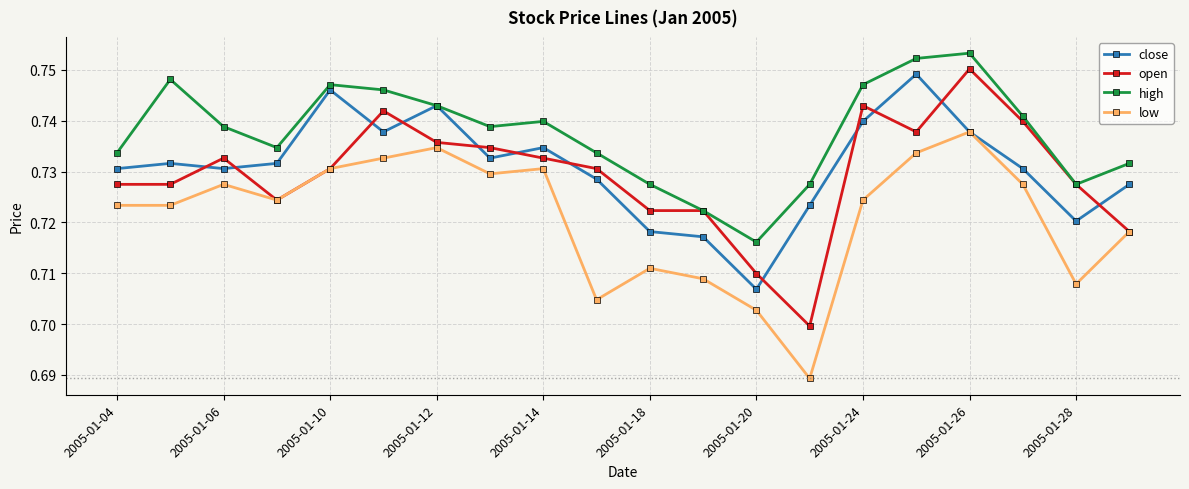

Count the low values in the range 0 to 1.

20